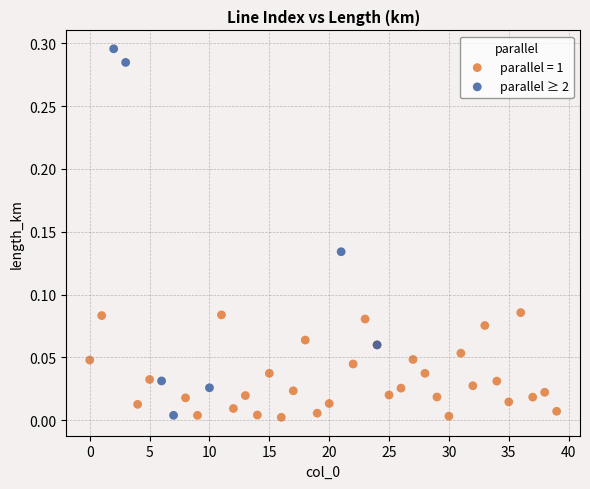

Which series has the widest spread of Y values?

parallel ≥ 2